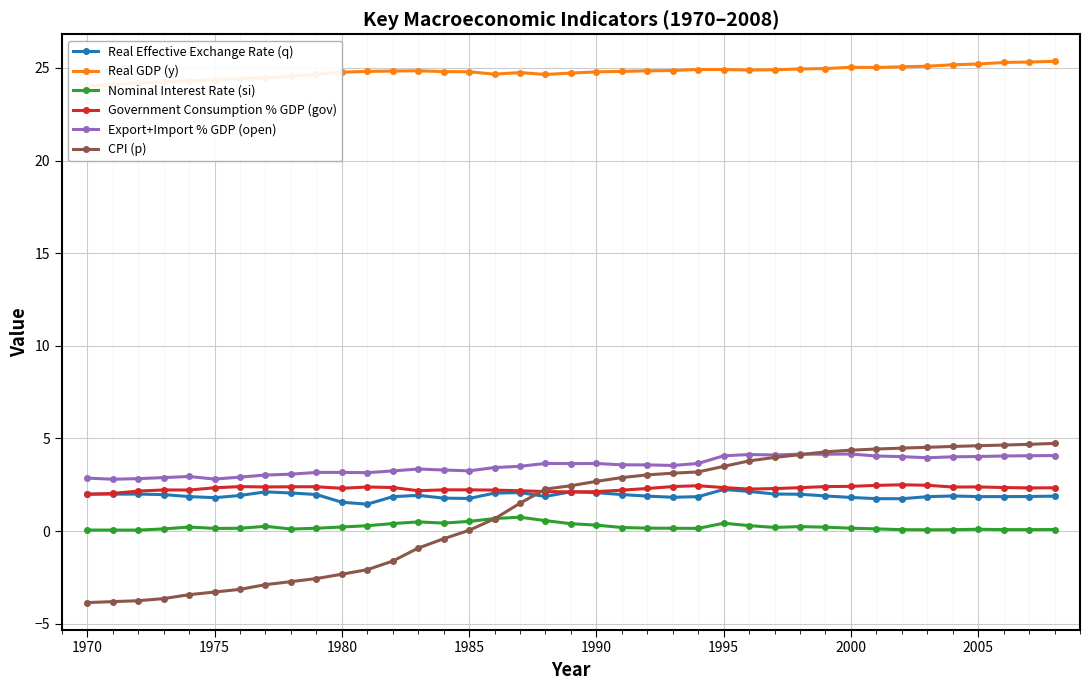

What is the minimum value for Export+Import % GDP (open)?

2.8